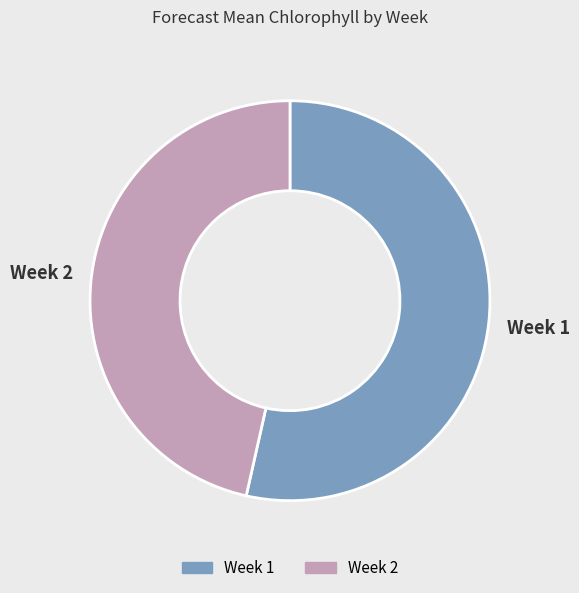

Which has a higher value, Week 2 or Week 1?

Week 1